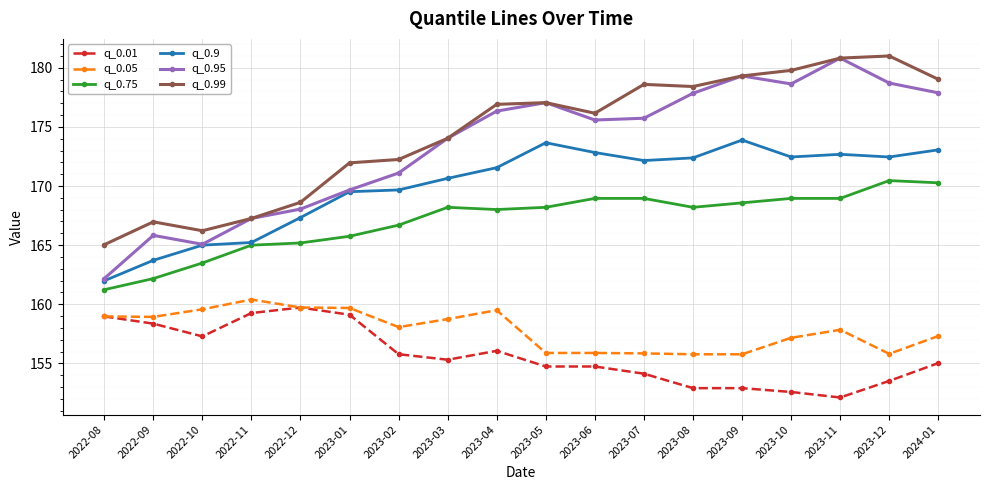

True or false: q_0.9 and q_0.05 cross at least once.

False